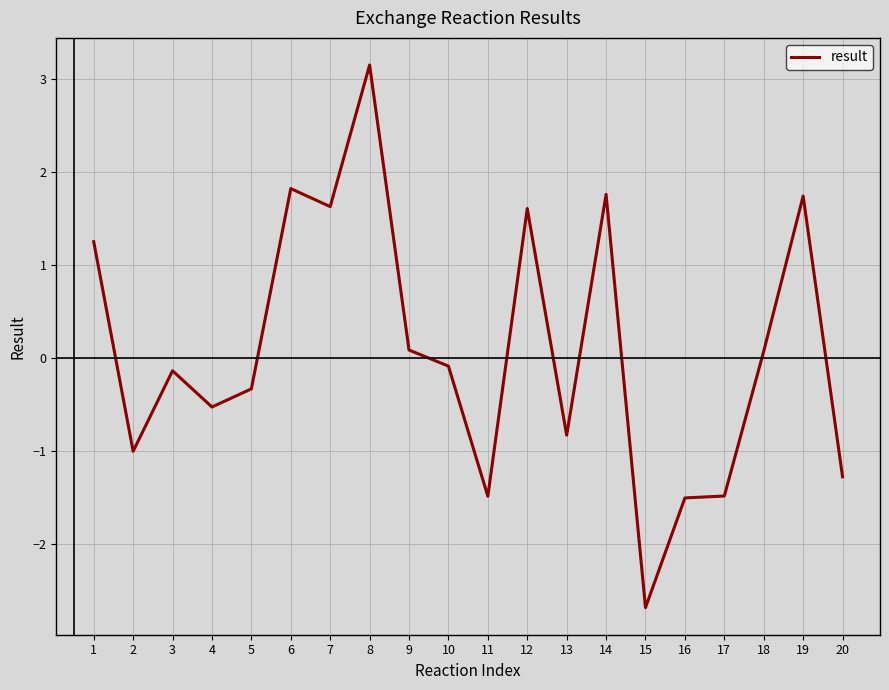

What is the change in value from 1 to 2?

-2.3